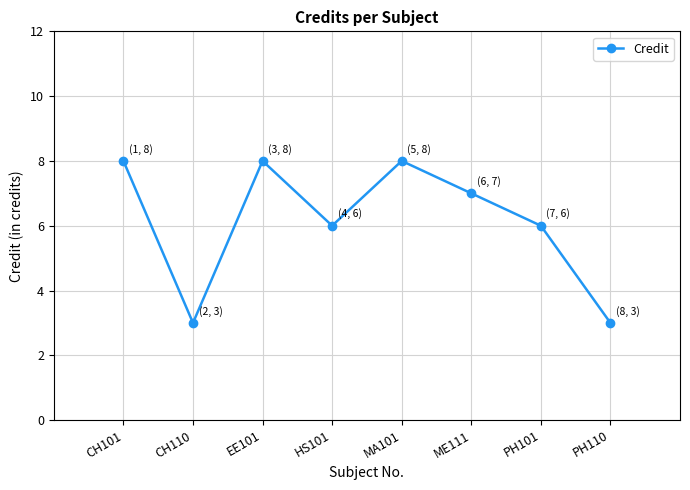

The chart shows a value of 1 at CH110. True or false?

False